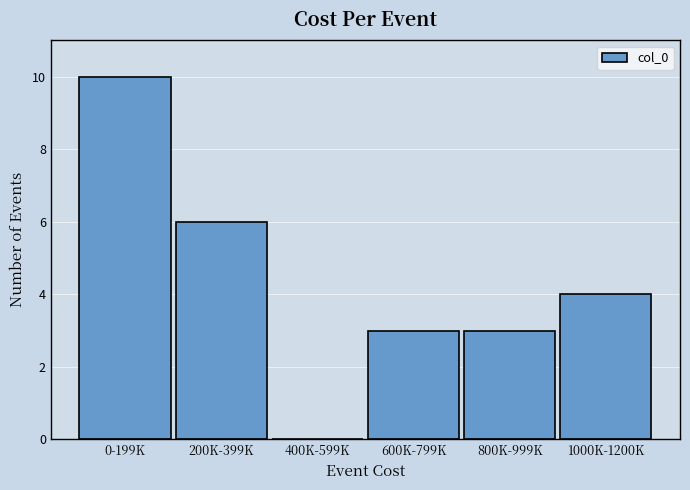

Reading left to right, list all the values displayed in this chart.

0-199K=10	200K-399K=6	400K-599K=0	600K-799K=3	800K-999K=3	1000K-1200K=4